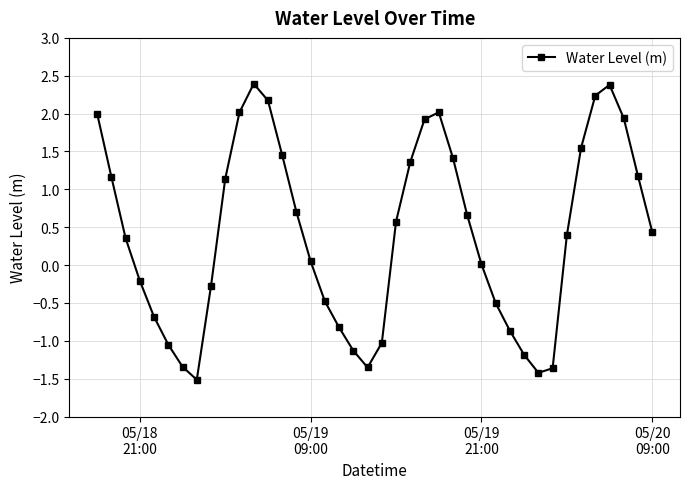

What is the value of the 40th point from the left?

0.4